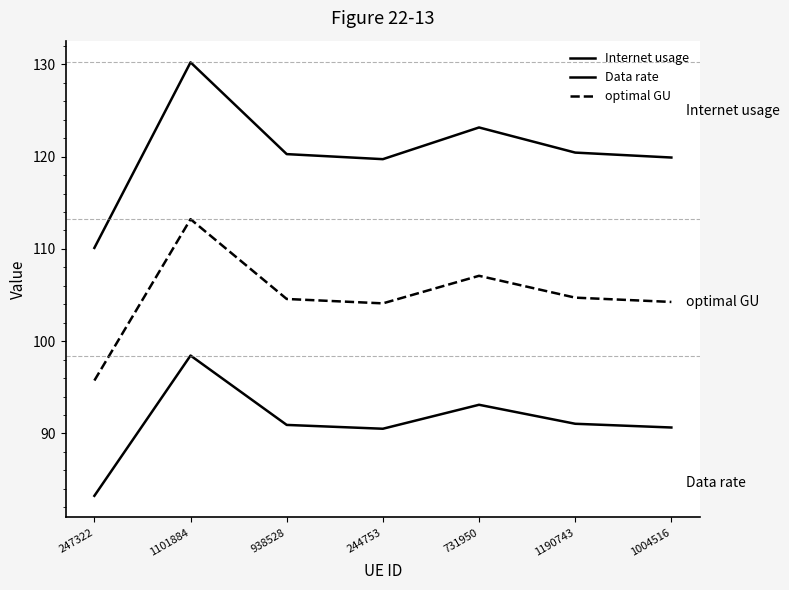

How many lines are shown in the chart?

3